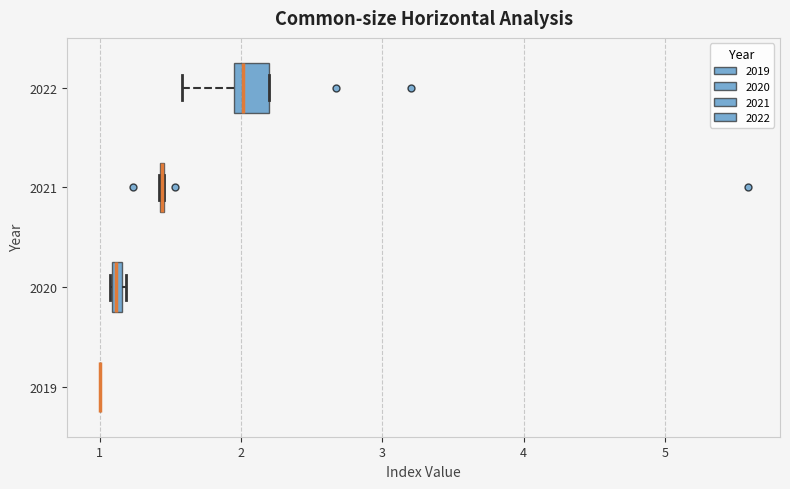

Comparing the boxes themselves (not the whiskers), which one is the widest?

2022